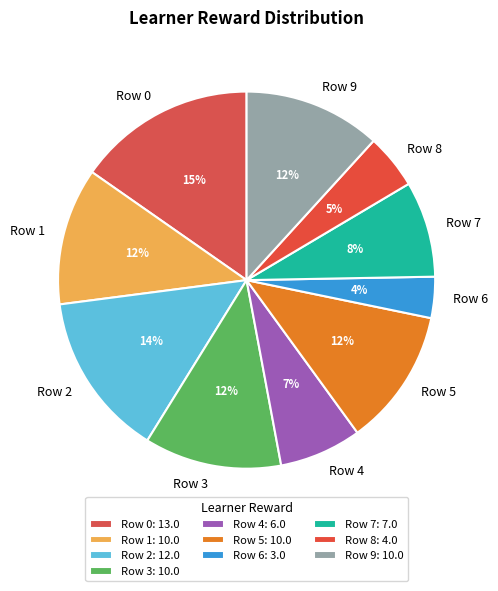

How many slices are in this pie chart?

10